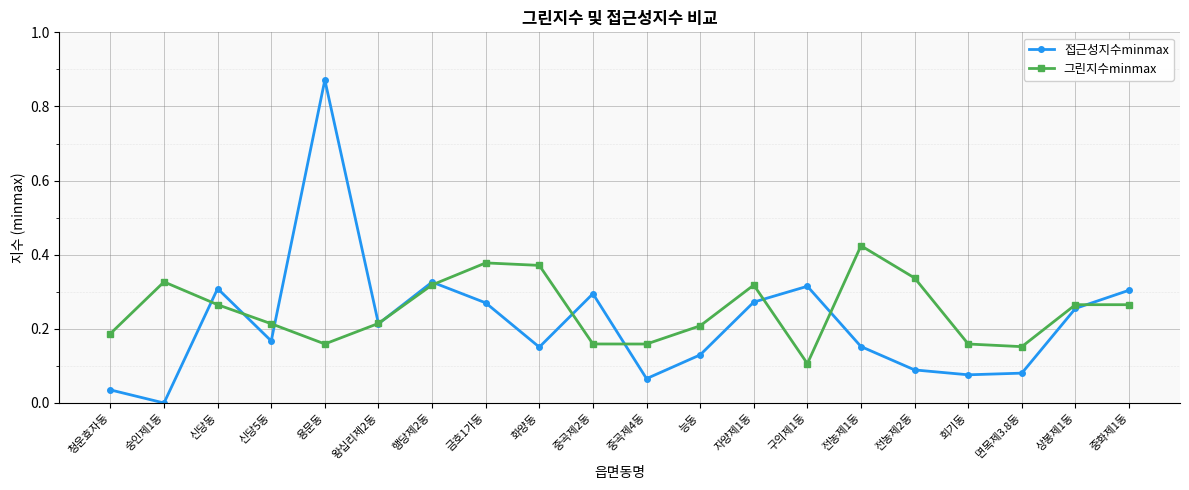

List the series in order of their peak value, lowest first.

그린지수minmax, 접근성지수minmax